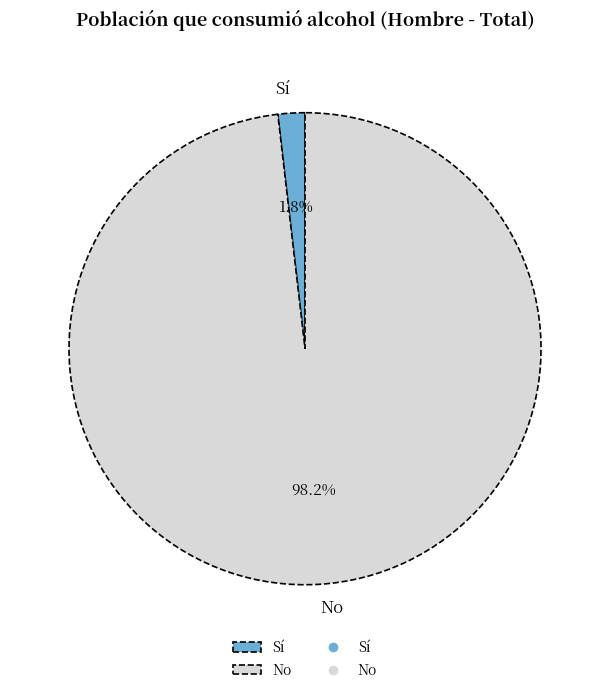

True or false: No accounts for 90% of the total.

False